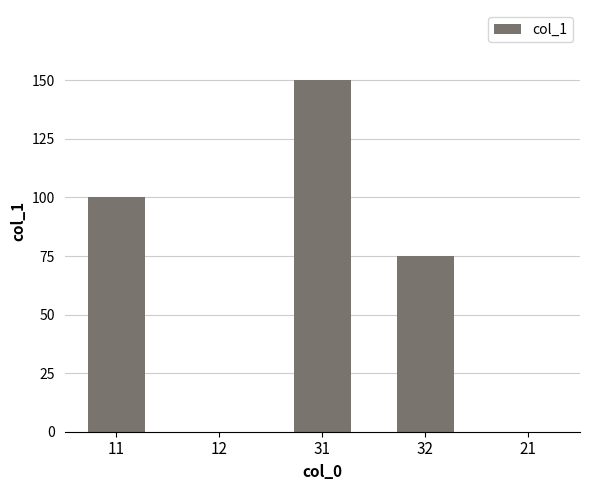

The value at 11 is 146. True or false?

False